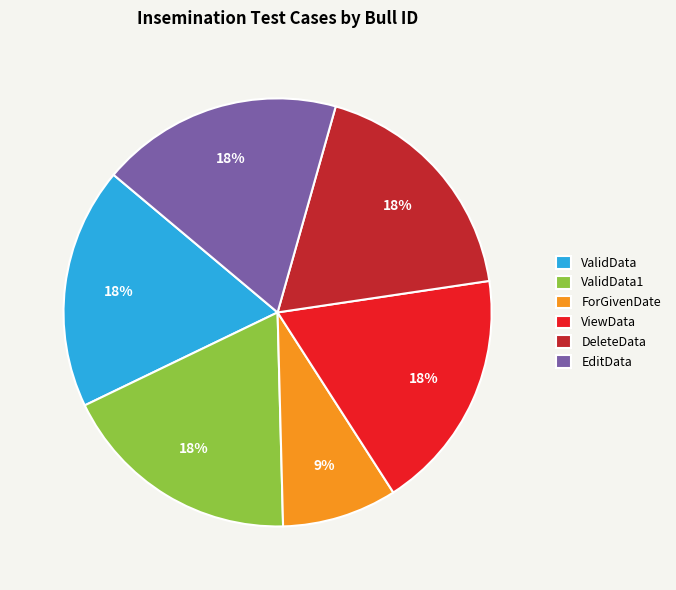

Approximately how many times larger is the value at ValidData1 compared to EditData?

1.0